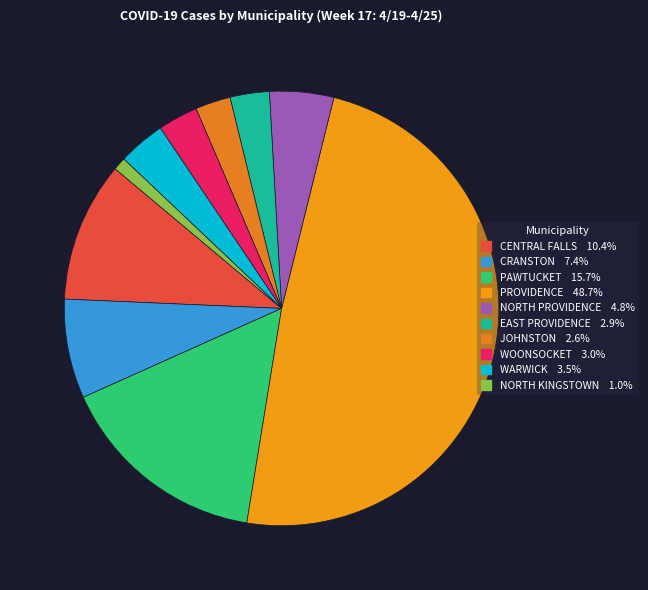

Is the sum of WARWICK and WOONSOCKET greater than half?

No